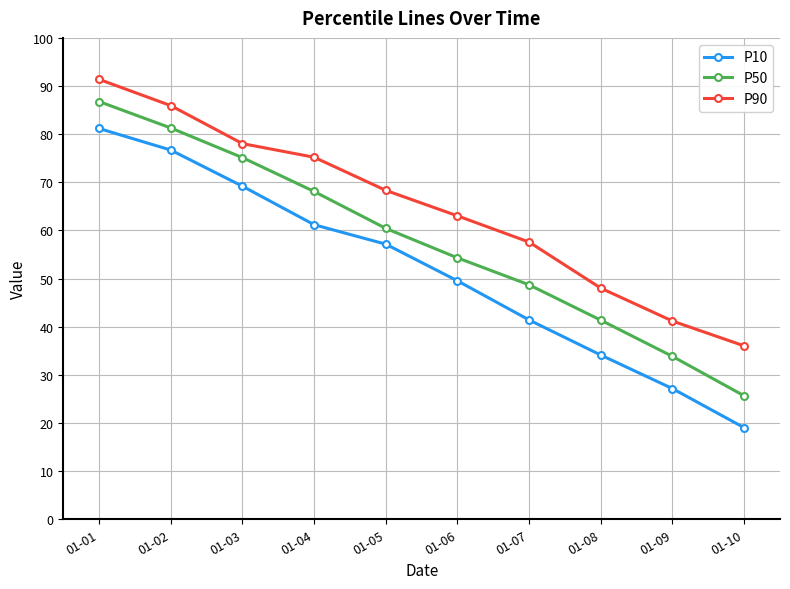

What is the average value of the P10 series?

51.7